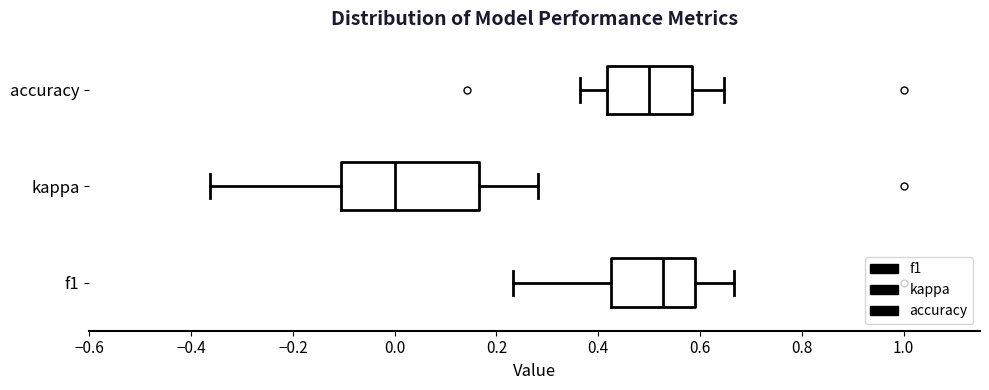

Which box is the widest, from its left edge to its right edge?

kappa